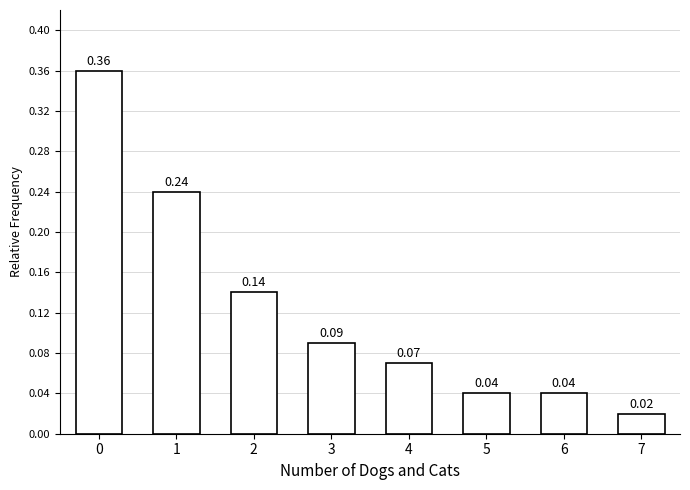

What is the difference between the maximum and minimum values?

0.3